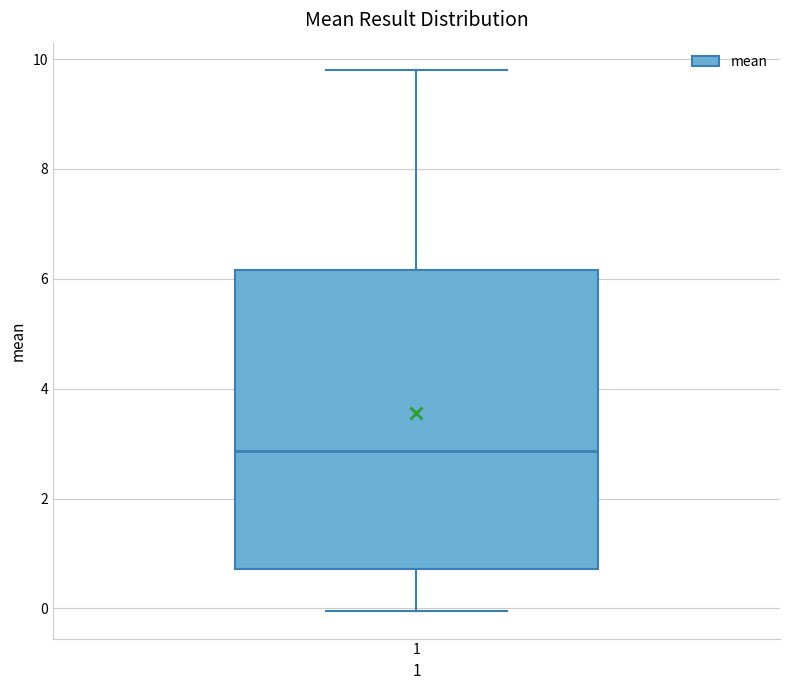

Transcribe this box plot: give where the median line is, the range the box spans, and where the two whiskers end, as read against the y-axis. The values are not printed on the chart, so give them approximately, as read against the axis.

median 2.8, box 0.8 to 6.2, whiskers 0.0 to 9.8